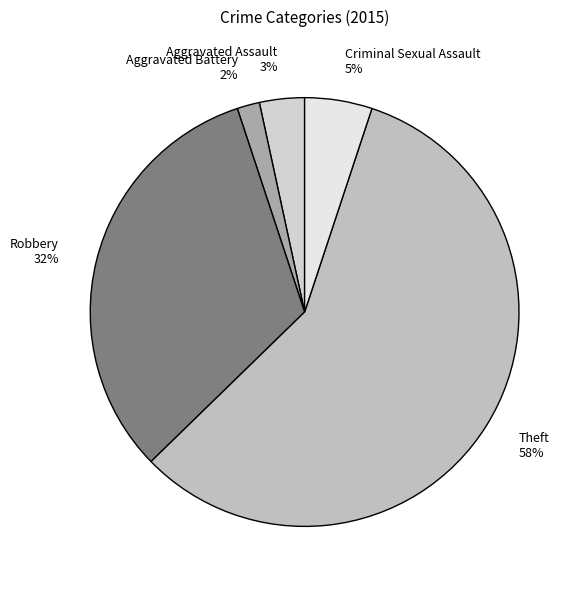

Which slice is the smallest?

Aggravated Battery